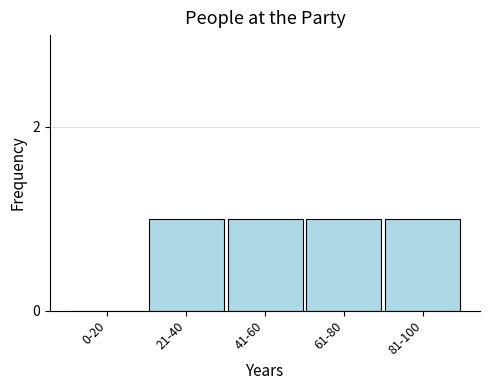

Reading left to right, extract all data points from this chart.

0-20=0	21-40=1	41-60=1	61-80=1	81-100=1